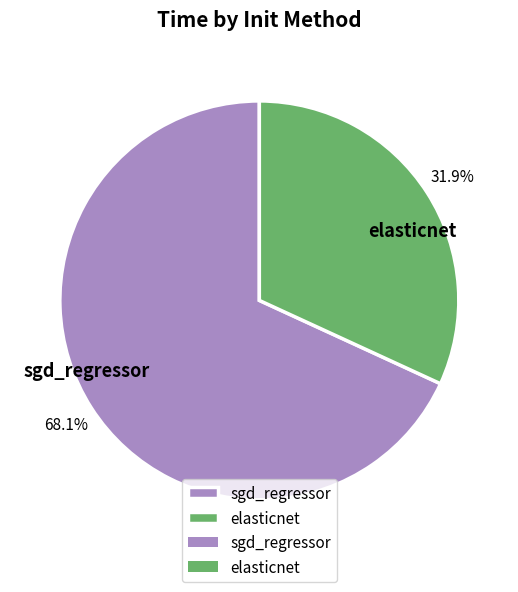

Rank the categories by value from highest to lowest.

sgd_regressor, elasticnet